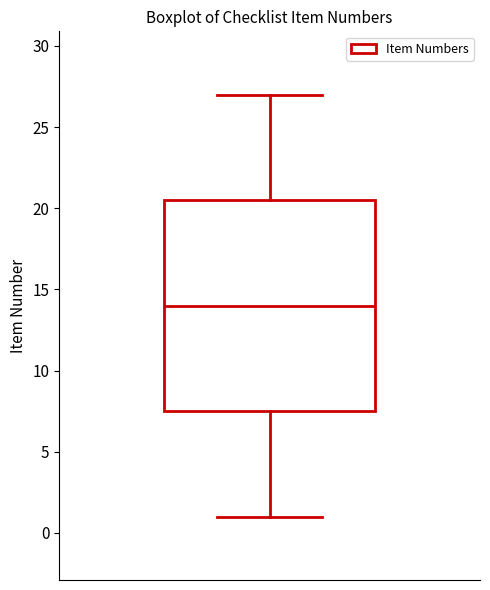

Read this box plot against the y-axis: the position of the median line, the range covered by the box, and the ends of both whiskers. The values are not printed on the chart, so give them approximately, as read against the axis.

median 14.0, box 7.5 to 20.5, whiskers 1.0 to 27.0